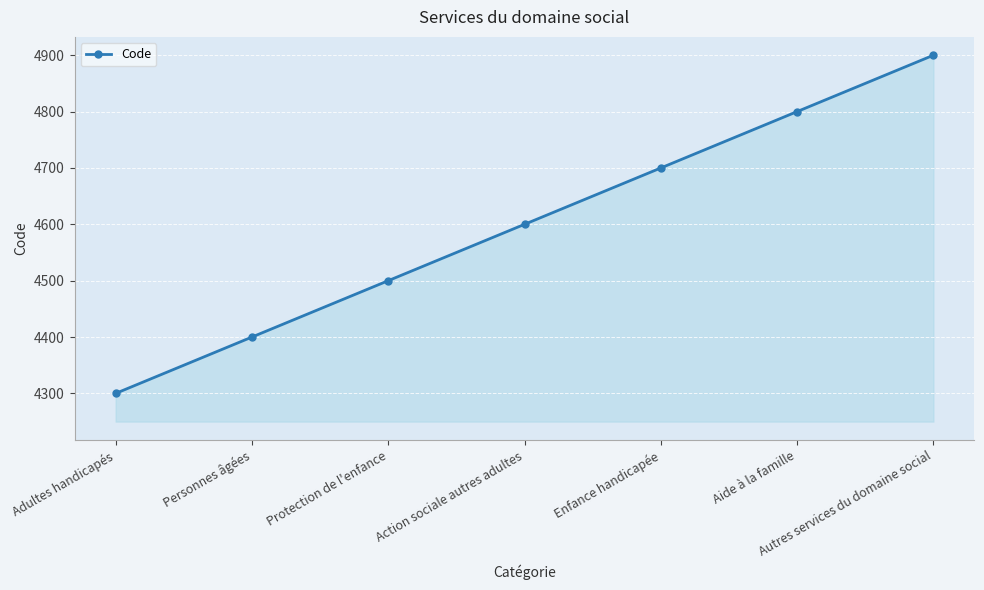

How many lines are shown in the chart?

1